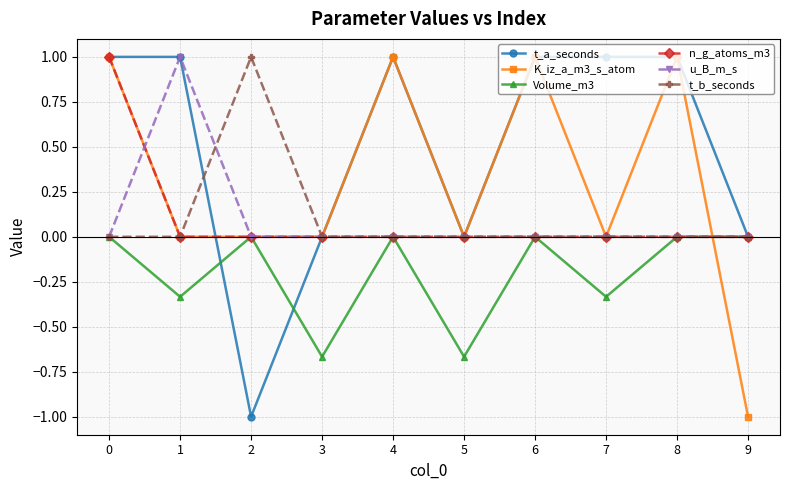

Is this an area chart (filled region under the line)?

No